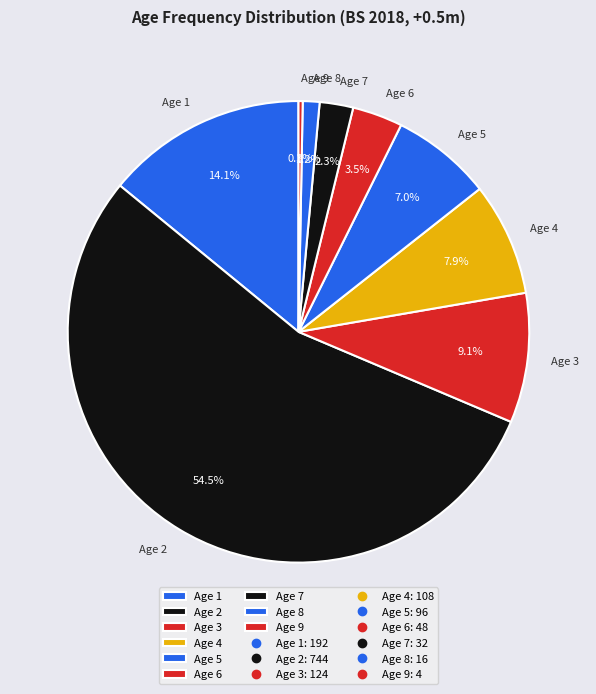

To the nearest percent, what percentage of the pie is Age 7?

2%